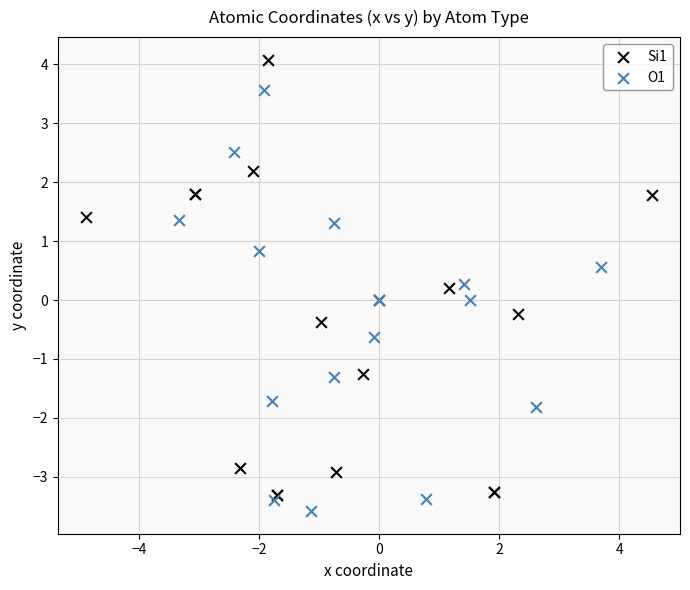

Which series contains the lowest Y value?

O1